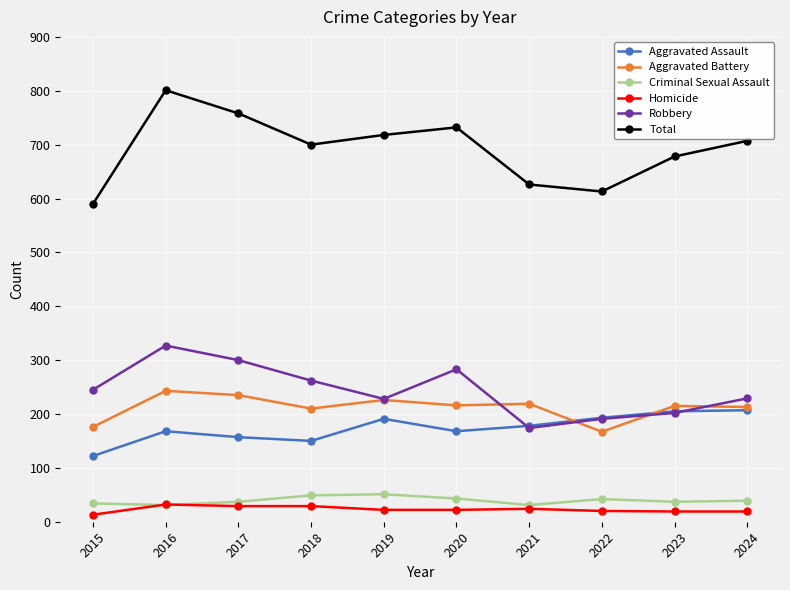

True or false: Criminal Sexual Assault and Aggravated Assault intersect in this chart.

False